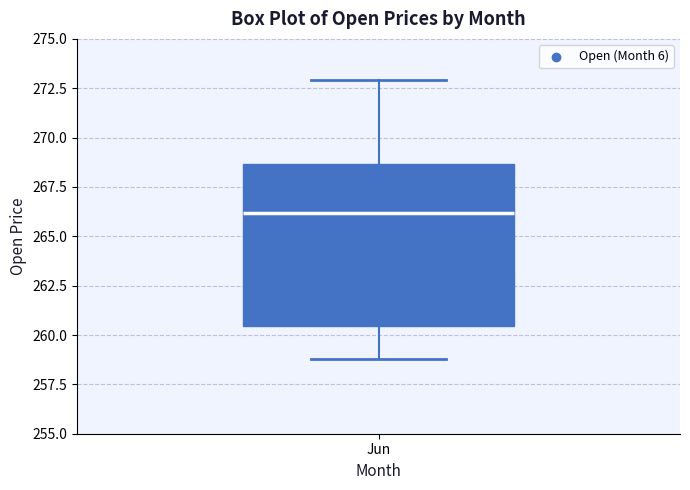

Where does the lower whisker of the box for Jun end on the y-axis? The values are not printed on the chart, so give them approximately, as read against the axis.

259.0